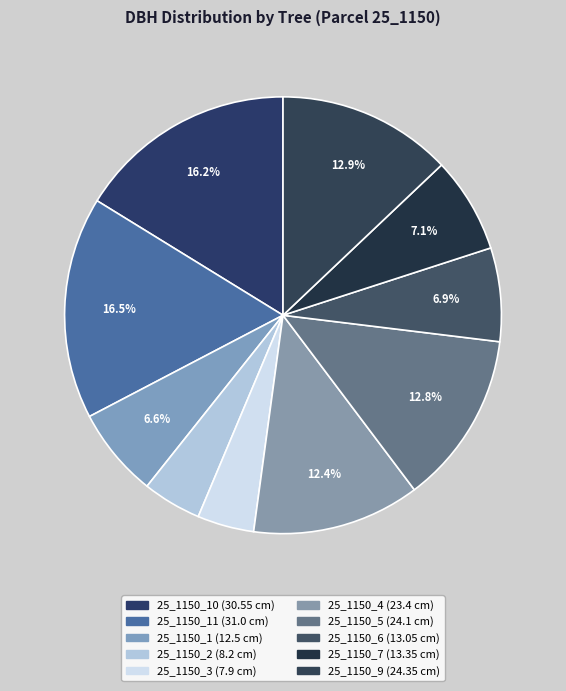

Count the number of slices in the pie.

10